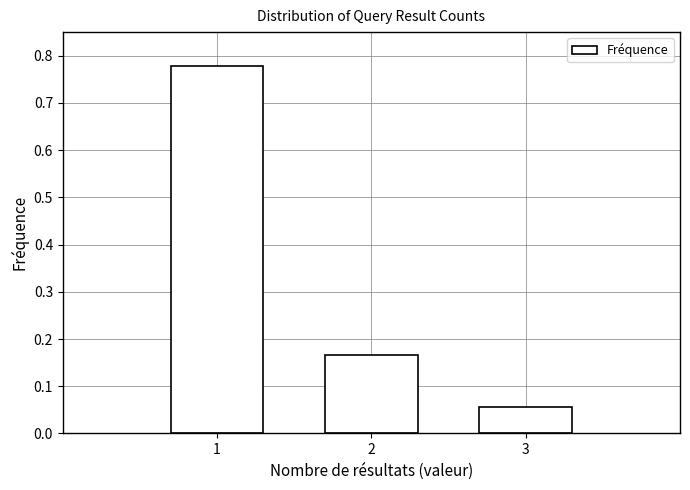

Reading left to right, list every bar in this chart as the range it spans on the x-axis followed by its height. The values are not printed on the chart, so give them approximately, as read against the axis.

0.5 to 1.5: 0.78
1.5 to 2.5: 0.17
2.5 to 3.5: 0.06